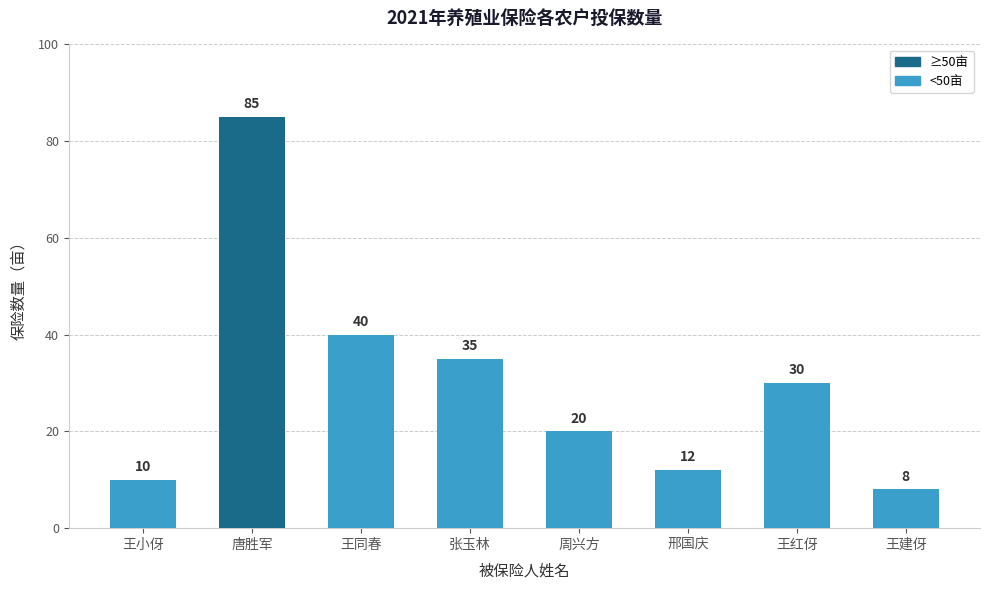

What is the sum of all values?

240